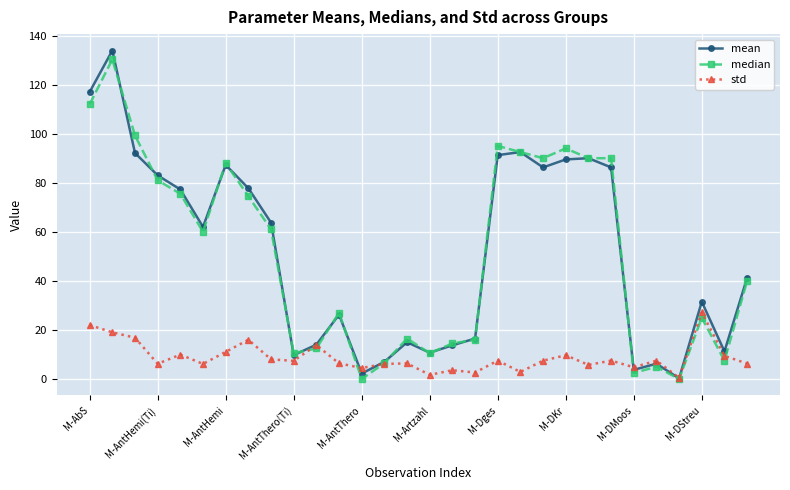

Which series has the largest range (max minus min)?

mean